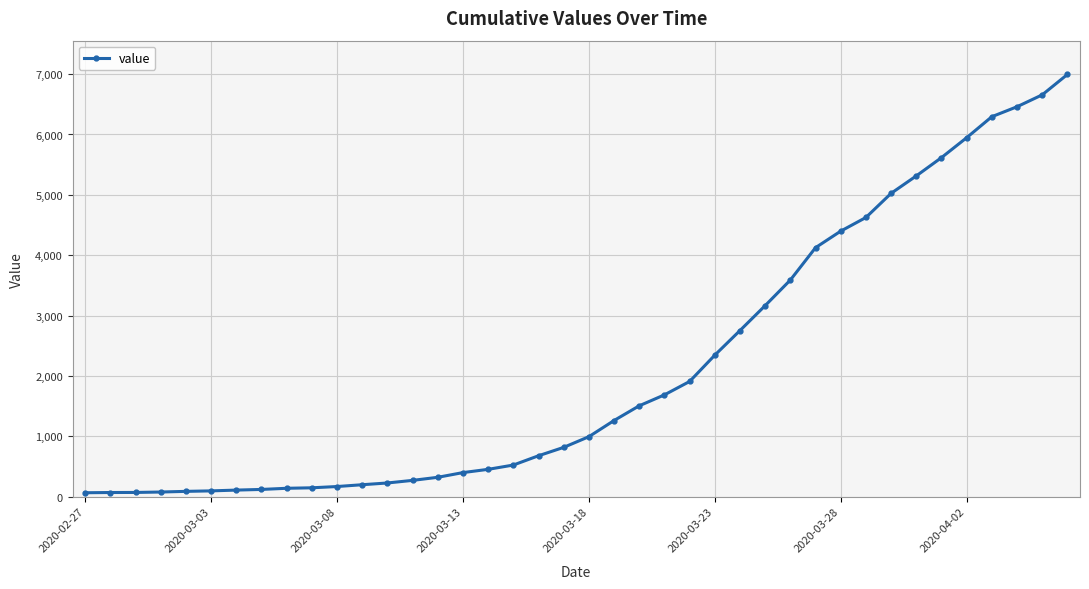

What is the greatest value displayed?

6995